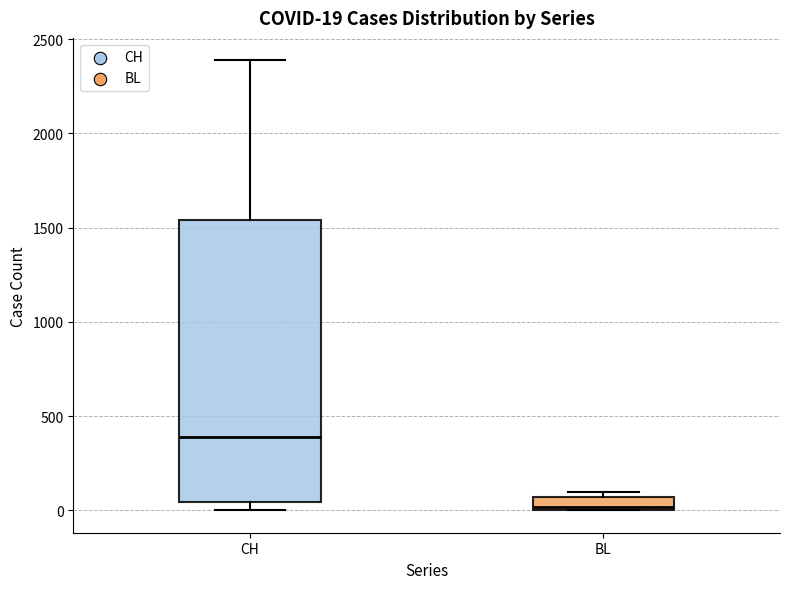

Which box's median line is the highest?

CH